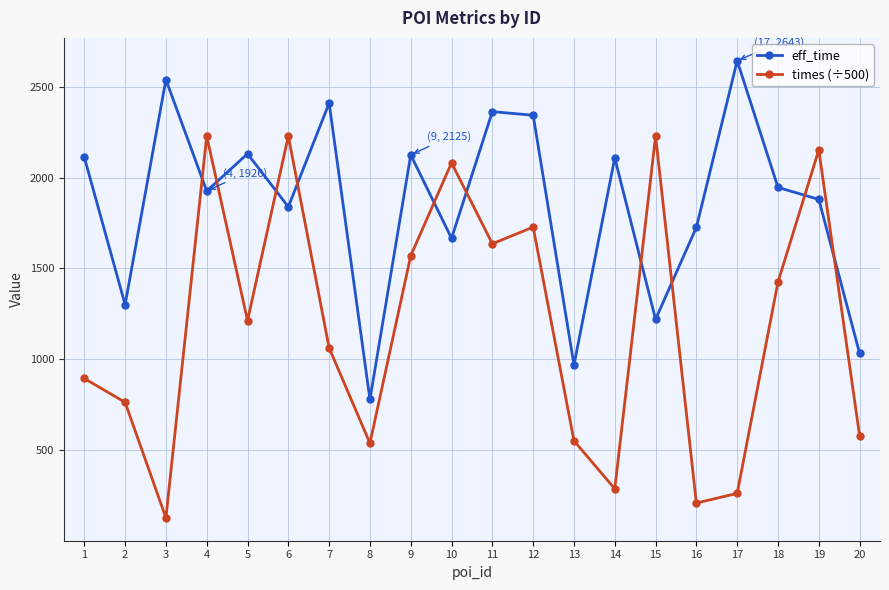

List the series in order of their overall mean, highest first.

eff_time, times (÷500)